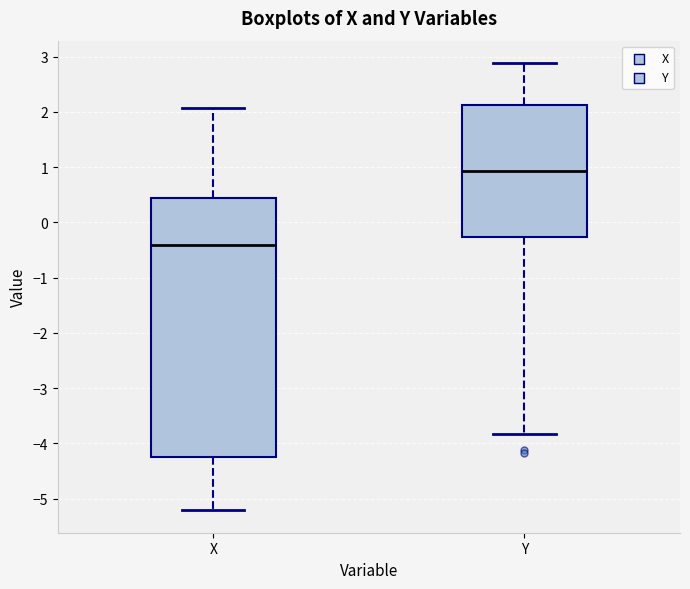

Which box has the highest median line?

Y